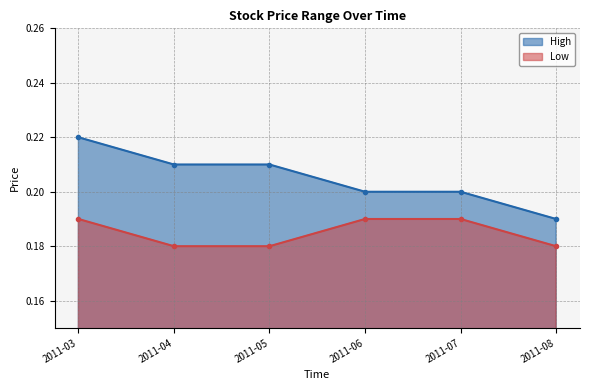

Is it true that High equals 0.2 at 2011-03?

True